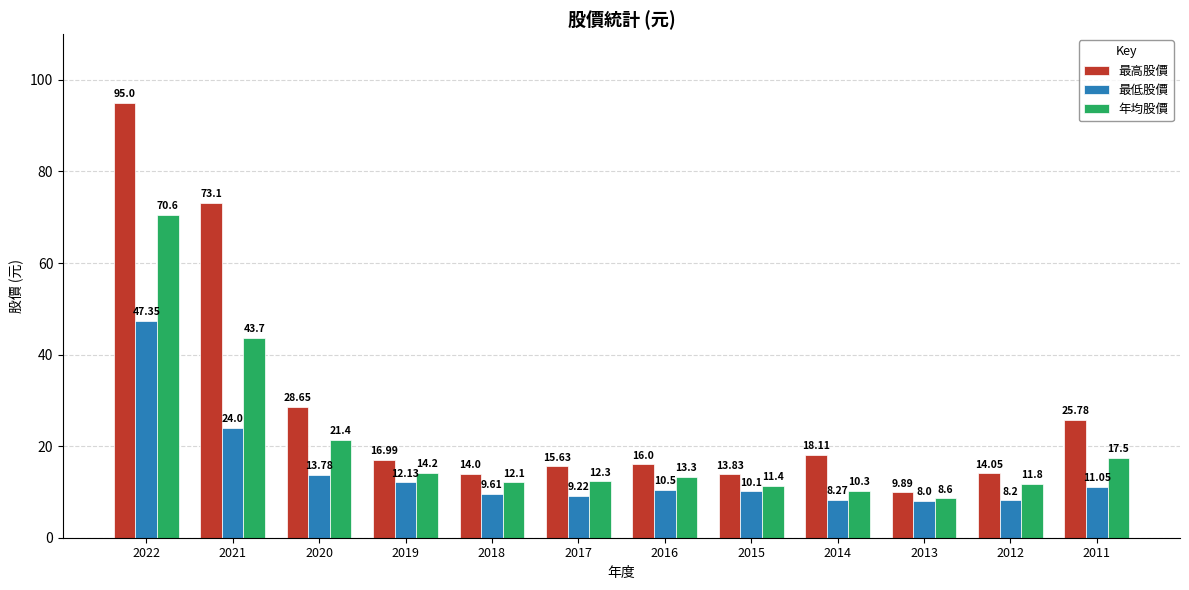

Is the value of 最低股價 at 2018 greater than the value of 最高股價 at 2019?

No